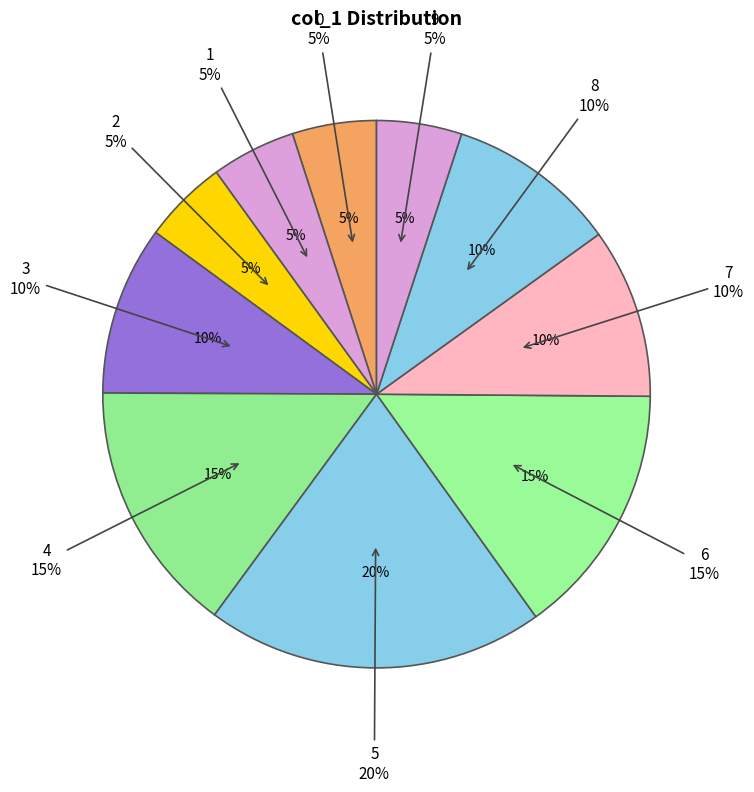

Do 9 and 8 together represent more than half of the pie?

No